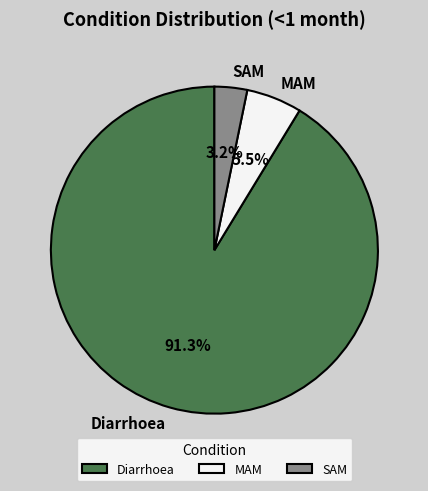

What is the majority slice?

Diarrhoea